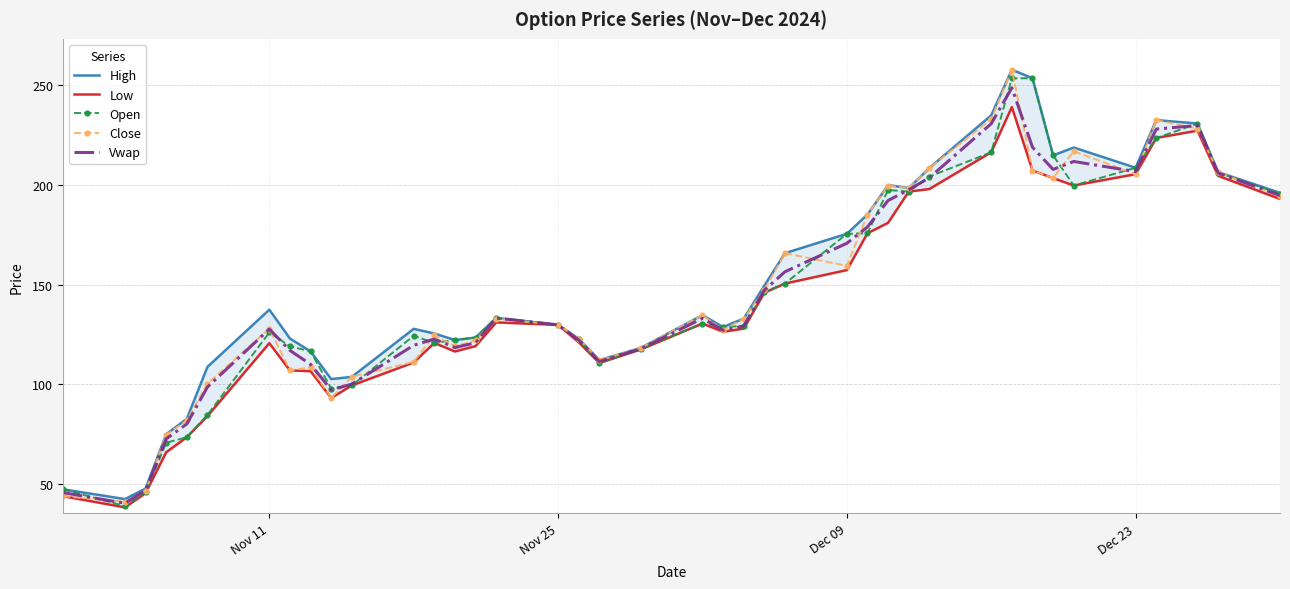

What is the lowest value of the Close series?

41.2